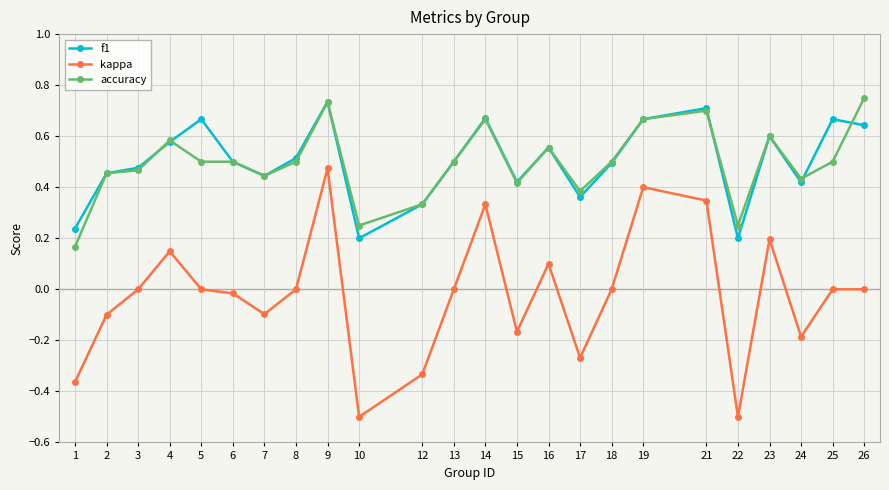

Does the chart display data point markers on the line(s)?

Yes